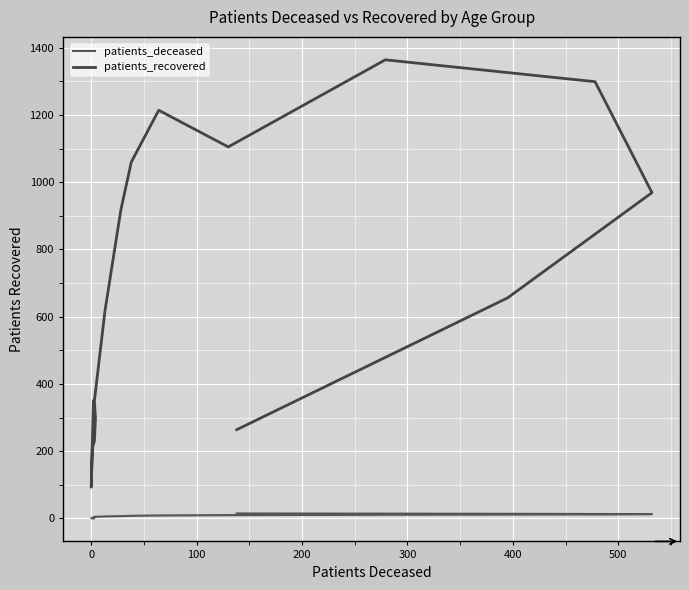

How many lines are shown in the chart?

2